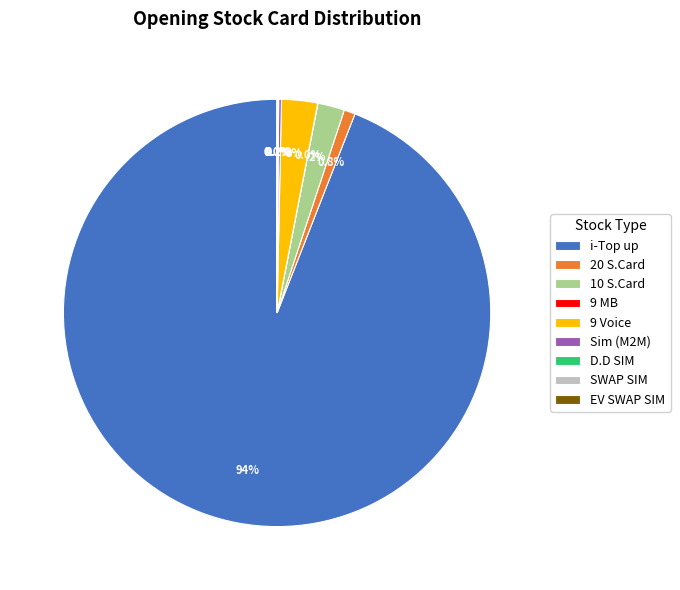

Which slice is the largest?

i-Top up